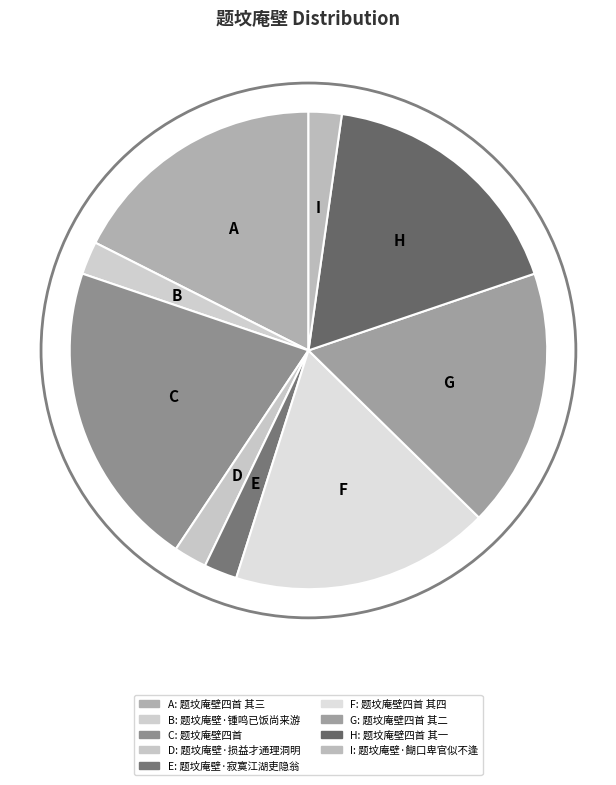

Which category has the smallest portion of the pie?

题坟庵壁·寂寞江湖吏隐翁